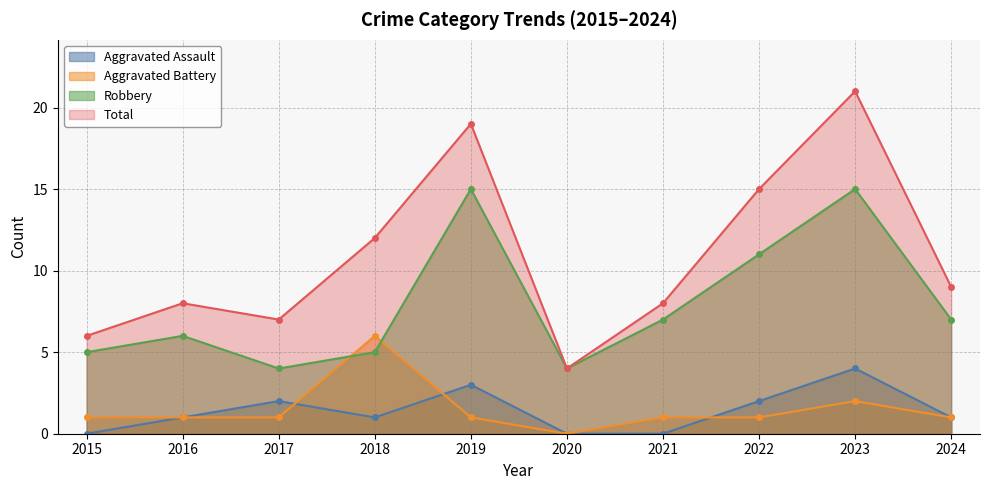

How many interior local valleys does the Robbery series have?

2